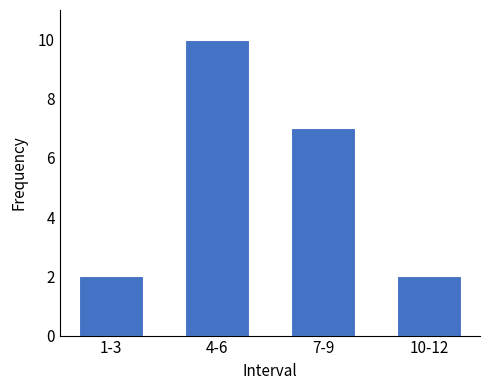

Reading left to right, transcribe all the data shown in this chart.

2	10	7	2